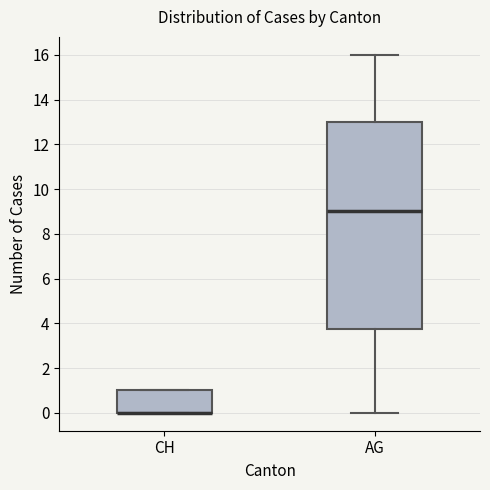

Reading left to right, transcribe this box plot: for each box, give where its median line is, the range the box spans, and where its two whiskers end, as read against the y-axis. The values are not printed on the chart, so give them approximately, as read against the axis.

CH: median 0.0 (drawn on the box's lower edge), box 0.0 to 1.0, whiskers 0.0 to 1.0
AG: median 9.0, box 3.8 to 13.0, whiskers 0.0 to 16.0